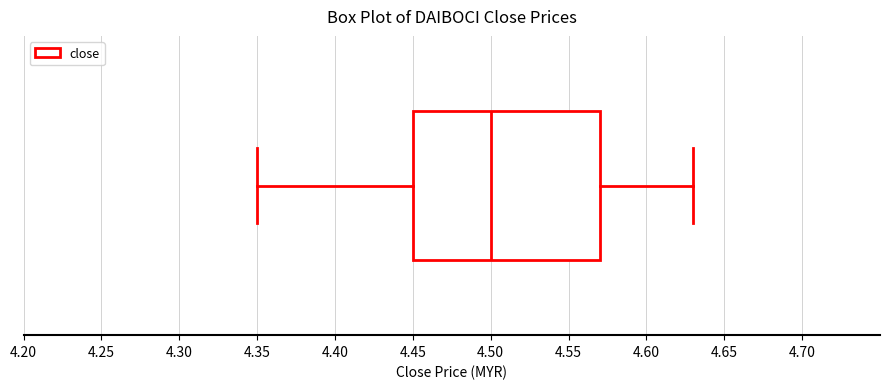

Transcribe this box plot: give where the median line is, the range the box spans, and where the two whiskers end, as read against the x-axis. The values are not printed on the chart, so give them approximately, as read against the axis.

median 4.50, box 4.45 to 4.57, whiskers 4.35 to 4.63